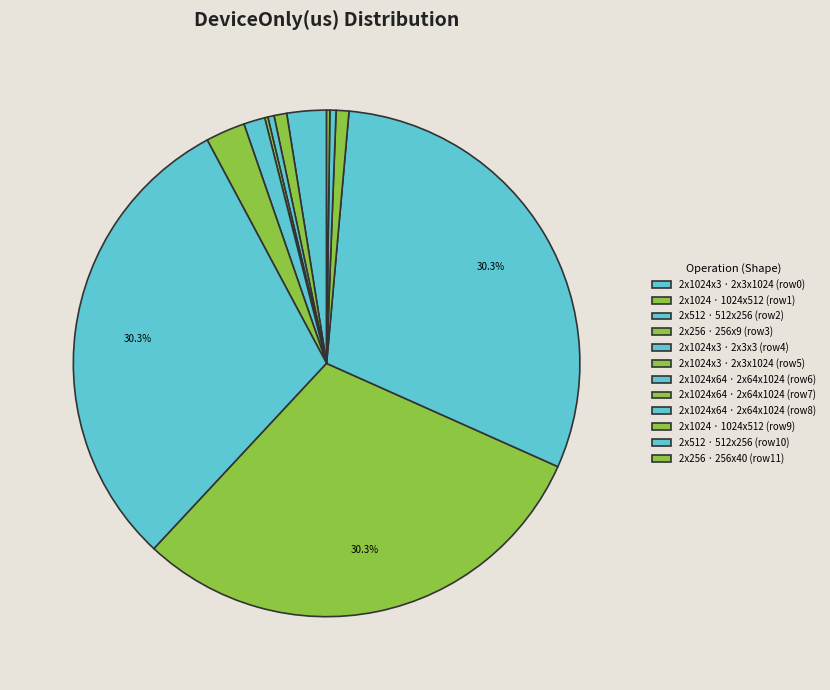

Rank the categories by value from highest to lowest.

Row 8, Row 7, Row 6, Row 0, Row 5, Row 4, Row 9, Row 1, Row 2, Row 10, Row 11, Row 3